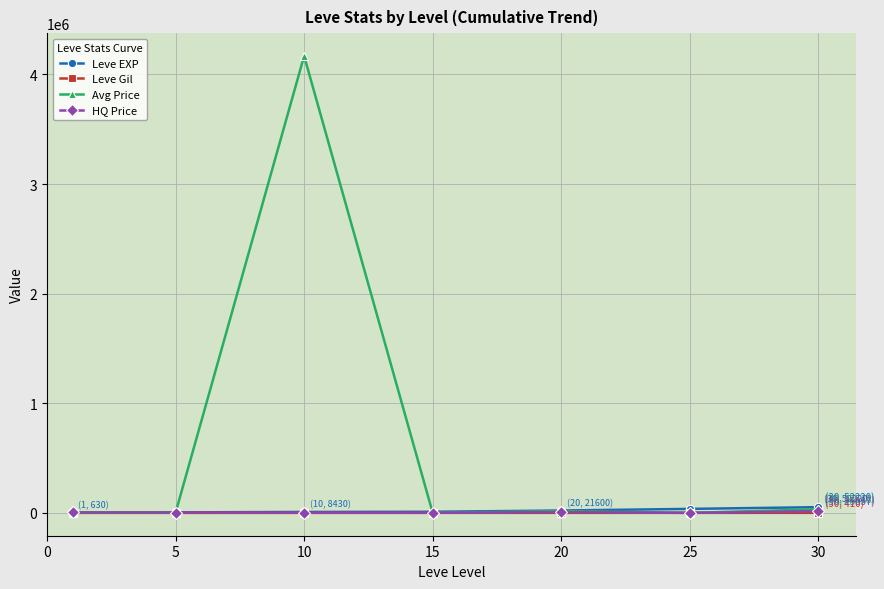

Which series has the largest range (max minus min)?

Avg Price